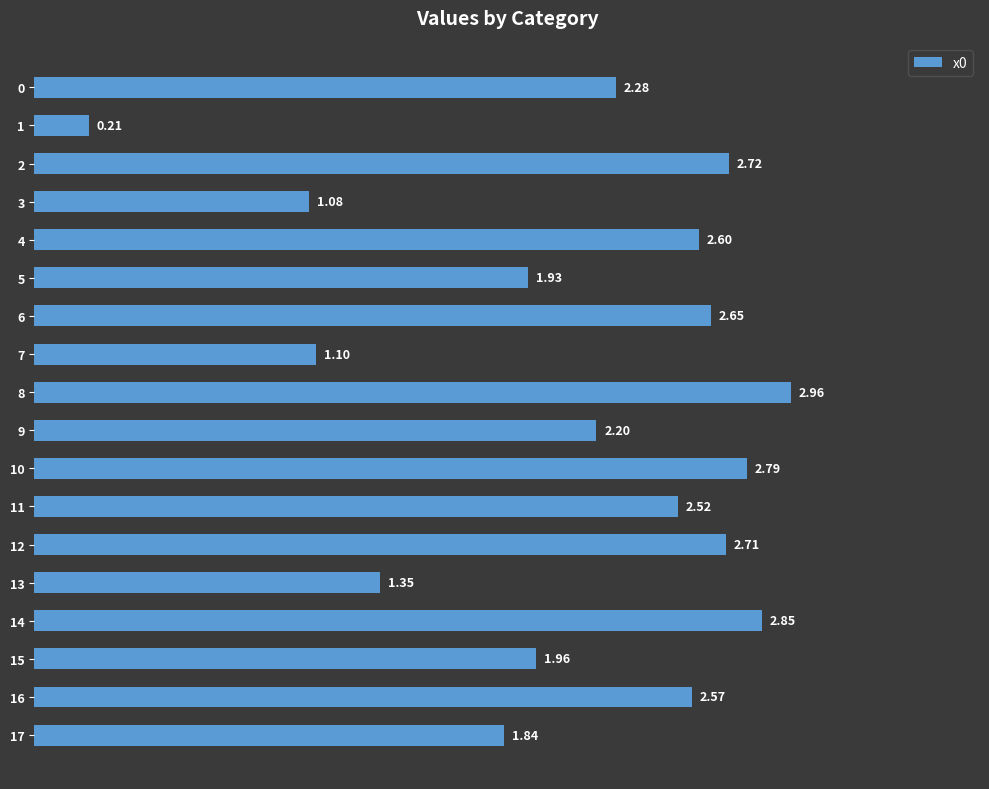

What is the average value?

2.1